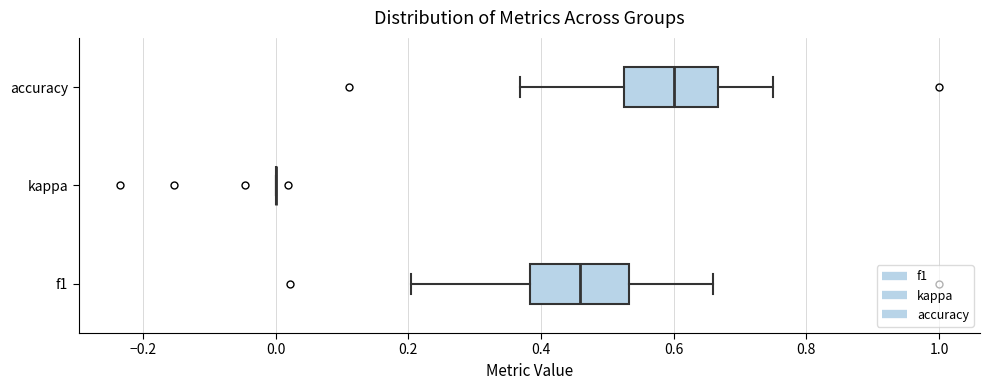

Reading bottom to top, transcribe this box plot: for each box, give where its median line is, the range the box spans, and where its two whiskers end, as read against the x-axis. The values are not printed on the chart, so give them approximately, as read against the axis.

f1: median 0.46, box 0.38 to 0.54, whiskers 0.20 to 0.66
kappa: box collapsed to a line at 0.00, whiskers 0.00 to 0.00
accuracy: median 0.60, box 0.52 to 0.66, whiskers 0.36 to 0.76